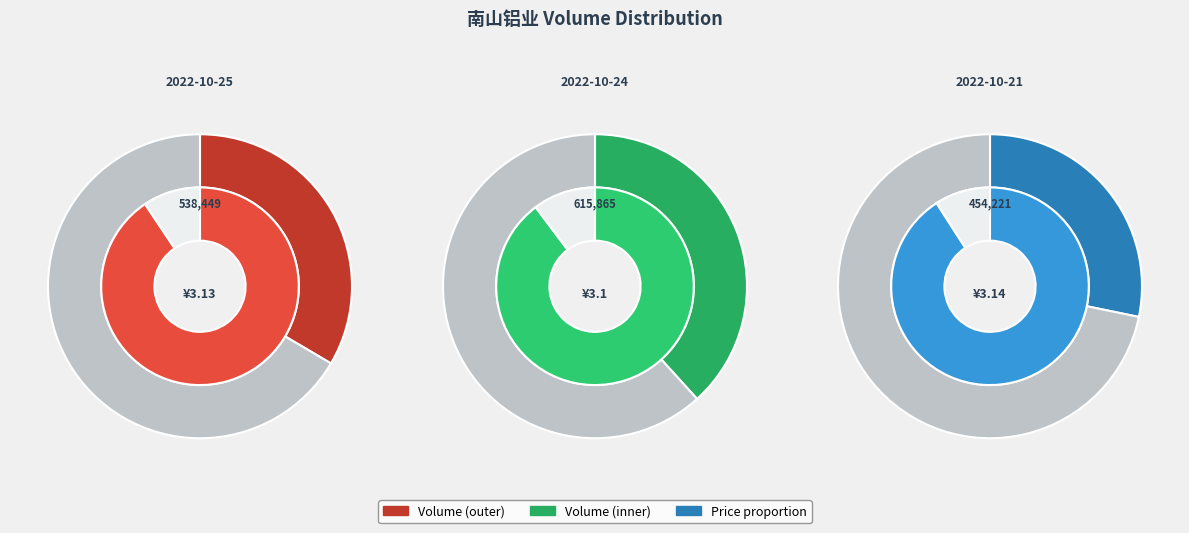

Which slice is the smallest?

2022-10-21